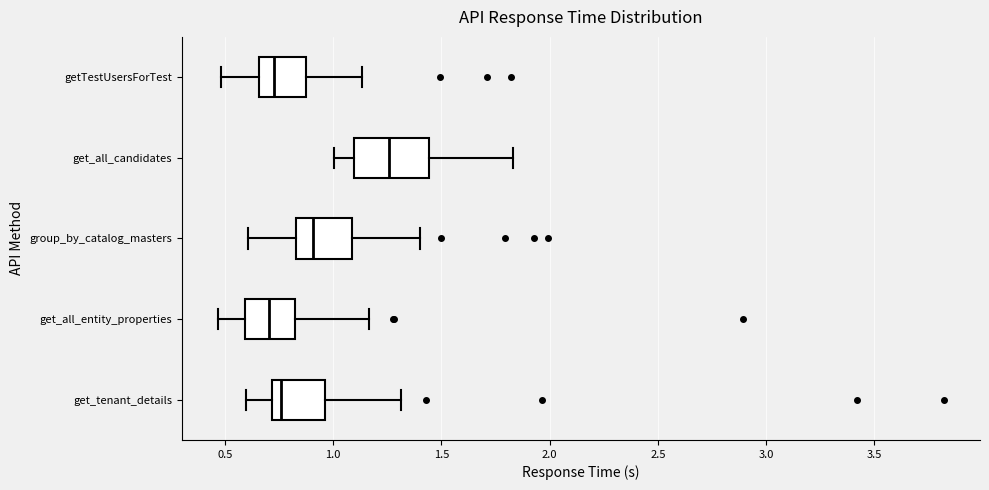

Reading bottom to top, read every box against the x-axis: the position of its median line, the range the box covers, and the ends of its whiskers. The values are not printed on the chart, so give them approximately, as read against the axis.

get_tenant_details: median 0.75, box 0.70 to 0.95, whiskers 0.60 to 1.30
get_all_entity_properties: median 0.70, box 0.60 to 0.80, whiskers 0.45 to 1.15
group_by_catalog_masters: median 0.90, box 0.85 to 1.10, whiskers 0.60 to 1.40
get_all_candidates: median 1.25, box 1.10 to 1.45, whiskers 1.00 to 1.85
getTestUsersForTest: median 0.70, box 0.65 to 0.90, whiskers 0.50 to 1.15